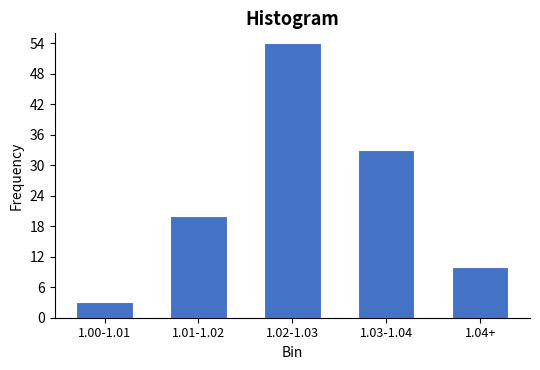

Reading left to right, what are all the values shown in this chart?

1.00-1.01=3	1.01-1.02=20	1.02-1.03=54	1.03-1.04=33	1.04+=10